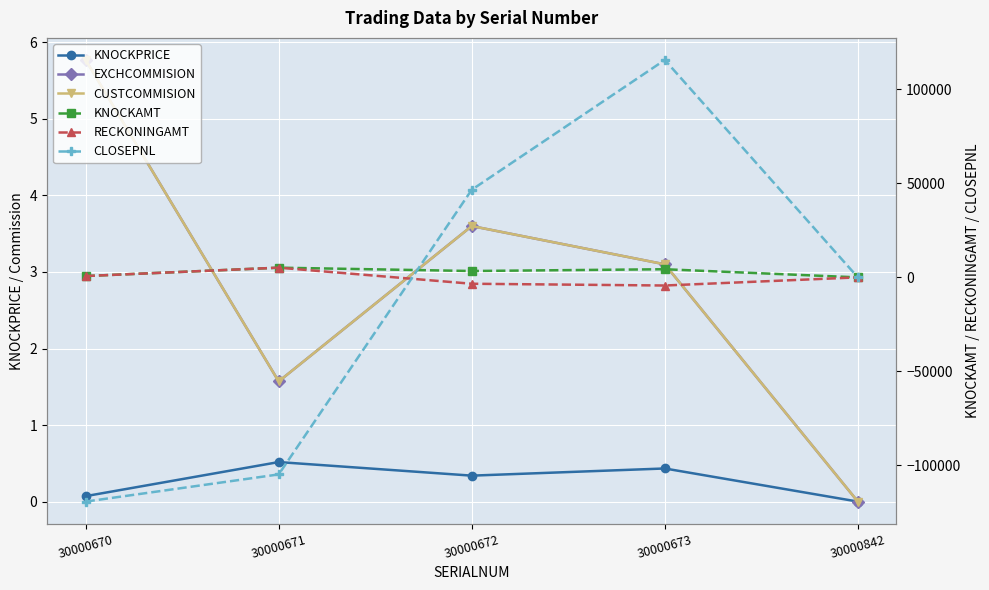

How many intersections are there between KNOCKPRICE and CLOSEPNL?

1